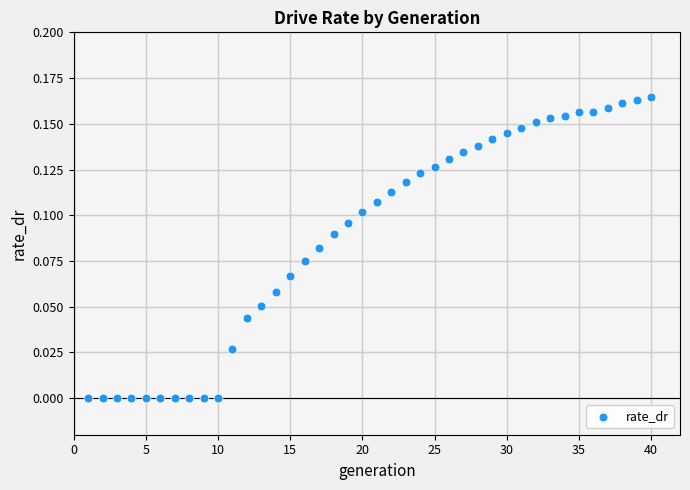

What is the range of X values (max minus min)?

39.0